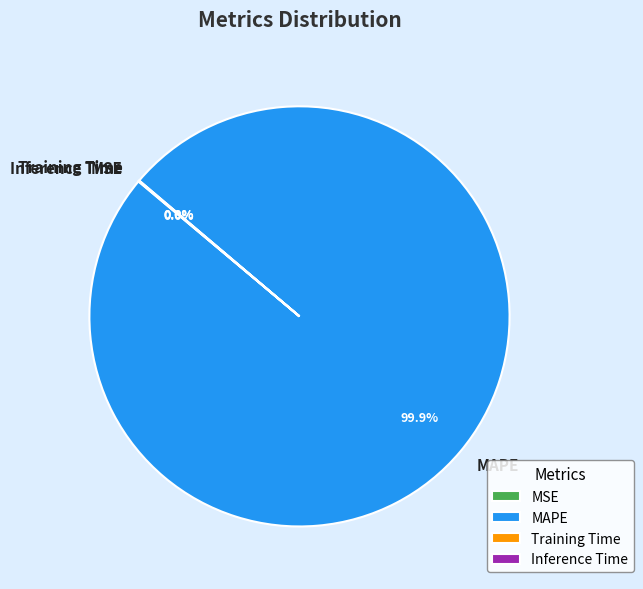

Does MAPE represent more than half of the total?

Yes